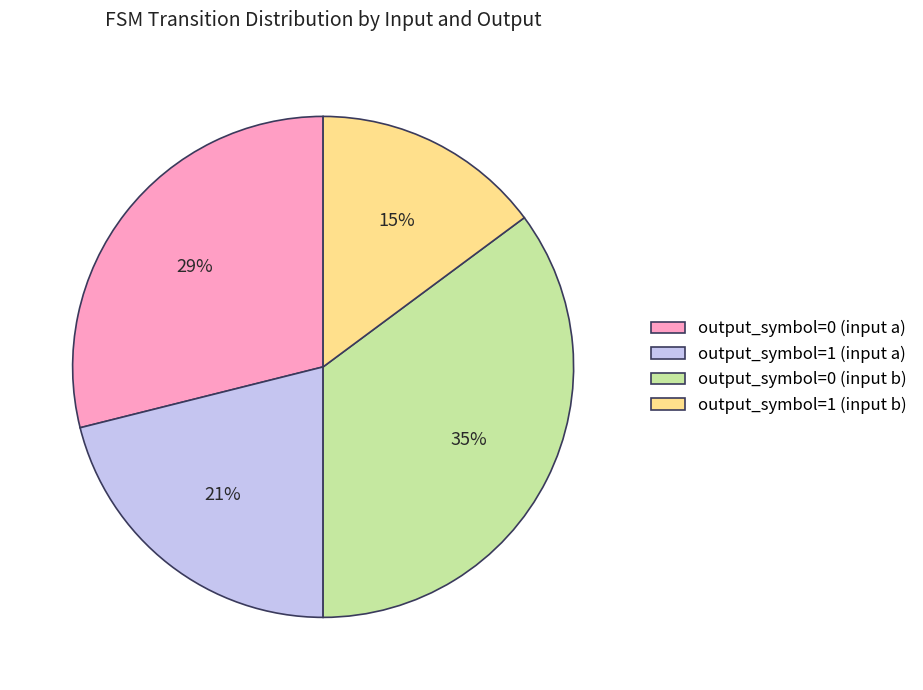

Count the number of slices in the pie.

4